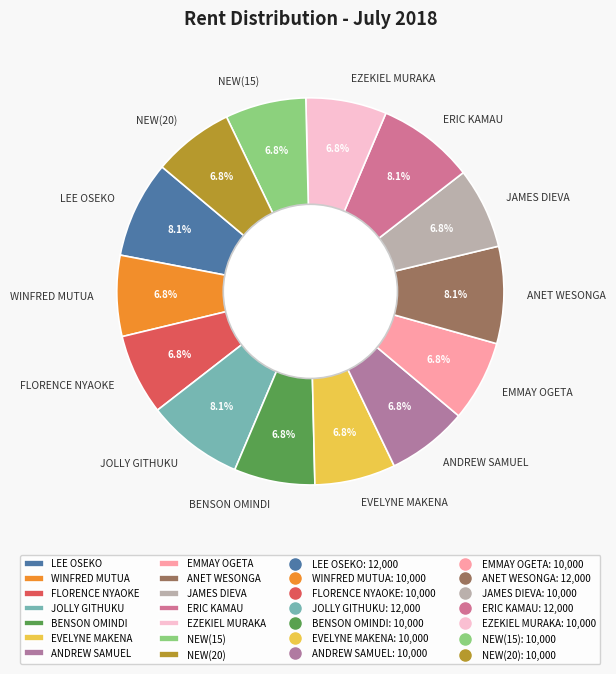

How many slices are in this pie chart?

14